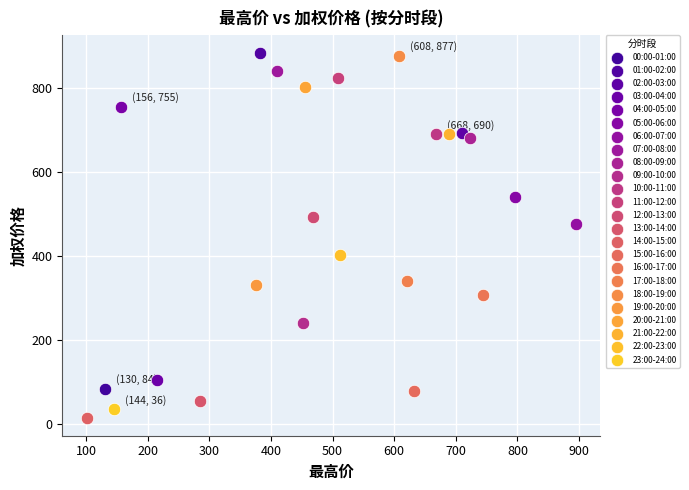

What are all the series names shown in the legend?

00:00-01:00, 01:00-02:00, 02:00-03:00, 03:00-04:00, 04:00-05:00, 05:00-06:00, 06:00-07:00, 07:00-08:00, 08:00-09:00, 09:00-10:00, 10:00-11:00, 11:00-12:00, 12:00-13:00, 13:00-14:00, 14:00-15:00, 15:00-16:00, 16:00-17:00, 17:00-18:00, 18:00-19:00, 19:00-20:00, 20:00-21:00, 21:00-22:00, 22:00-23:00, 23:00-24:00